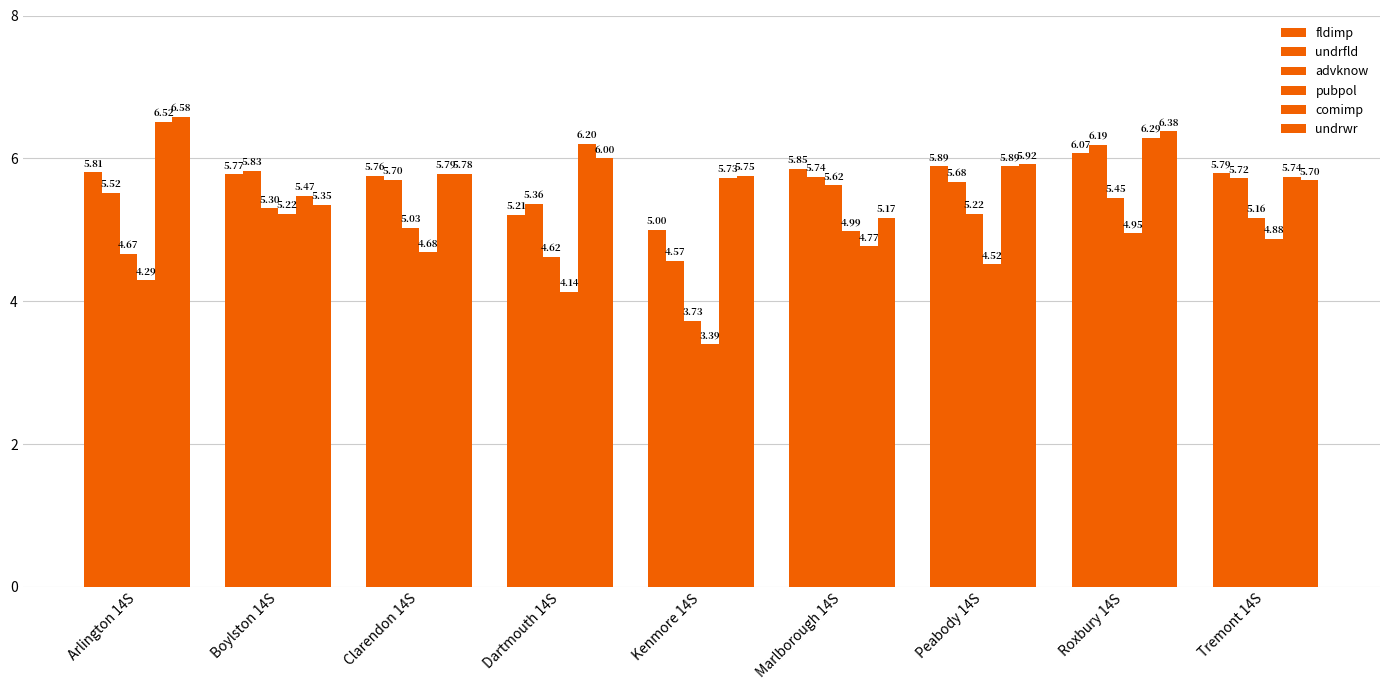

Reading left to right, what are all the values shown in this chart?

fldimp: Arlington 14S=5.8	Boylston 14S=5.8	Clarendon 14S=5.8	Dartmouth 14S=5.2	Kenmore 14S=5.0	Marlborough 14S=5.9	Peabody 14S=5.9	Roxbury 14S=6.1	Tremont 14S=5.8
undrfld: Arlington 14S=5.5	Boylston 14S=5.8	Clarendon 14S=5.7	Dartmouth 14S=5.4	Kenmore 14S=4.6	Marlborough 14S=5.7	Peabody 14S=5.7	Roxbury 14S=6.2	Tremont 14S=5.7
advknow: Arlington 14S=4.7	Boylston 14S=5.3	Clarendon 14S=5.0	Dartmouth 14S=4.6	Kenmore 14S=3.7	Marlborough 14S=5.6	Peabody 14S=5.2	Roxbury 14S=5.4	Tremont 14S=5.2
pubpol: Arlington 14S=4.3	Boylston 14S=5.2	Clarendon 14S=4.7	Dartmouth 14S=4.1	Kenmore 14S=3.4	Marlborough 14S=5.0	Peabody 14S=4.5	Roxbury 14S=5.0	Tremont 14S=4.9
comimp: Arlington 14S=6.5	Boylston 14S=5.5	Clarendon 14S=5.8	Dartmouth 14S=6.2	Kenmore 14S=5.7	Marlborough 14S=4.8	Peabody 14S=5.9	Roxbury 14S=6.3	Tremont 14S=5.7
undrwr: Arlington 14S=6.6	Boylston 14S=5.4	Clarendon 14S=5.8	Dartmouth 14S=6.0	Kenmore 14S=5.8	Marlborough 14S=5.2	Peabody 14S=5.9	Roxbury 14S=6.4	Tremont 14S=5.7